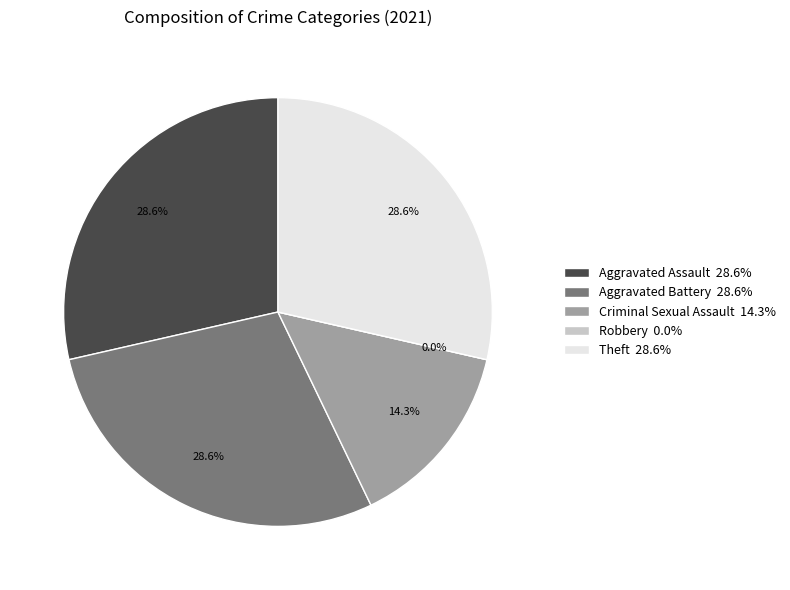

What is the total percentage of Theft and Criminal Sexual Assault?

42.9%